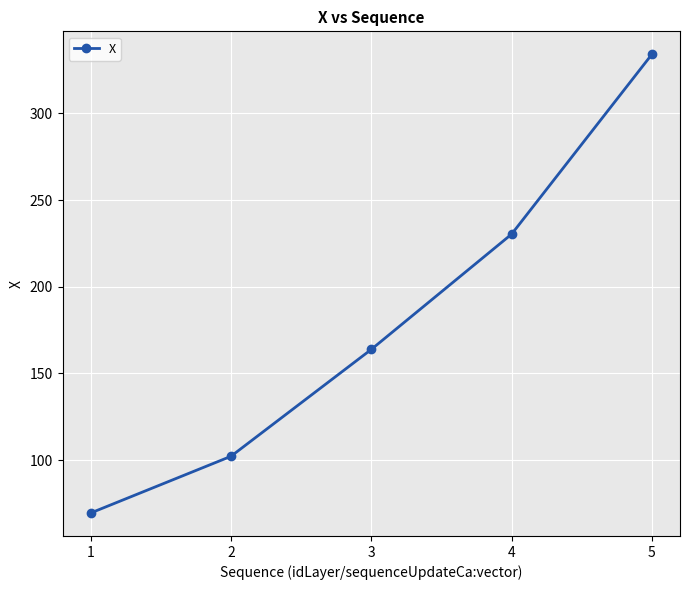

Where is the data nearest to the value 201?

4